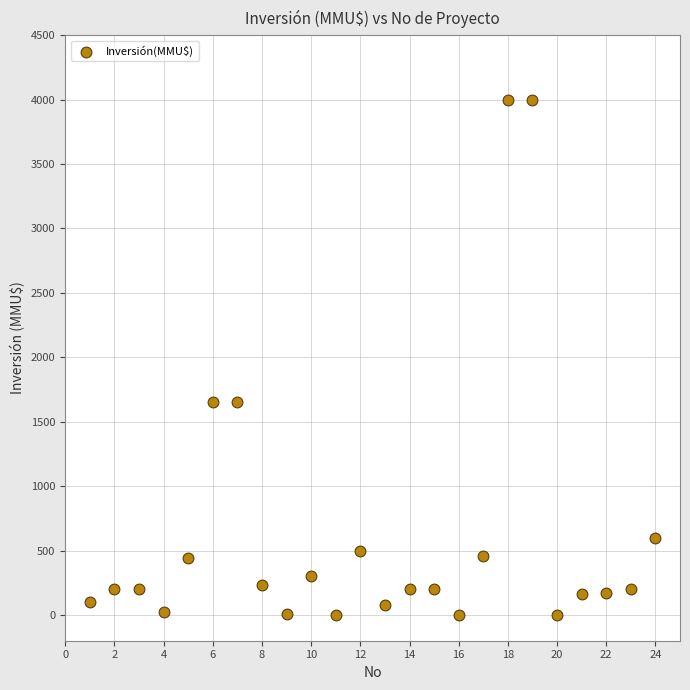

What is the range of X values (max minus min)?

23